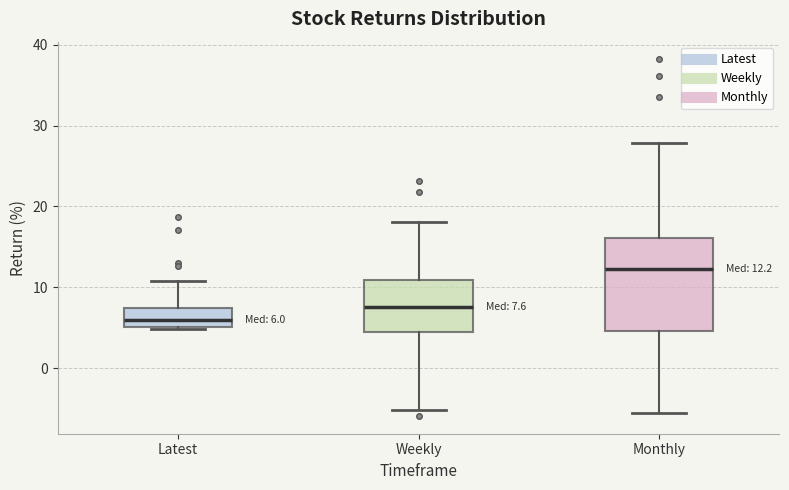

Which box is the tallest, from its lower edge to its upper edge?

Monthly